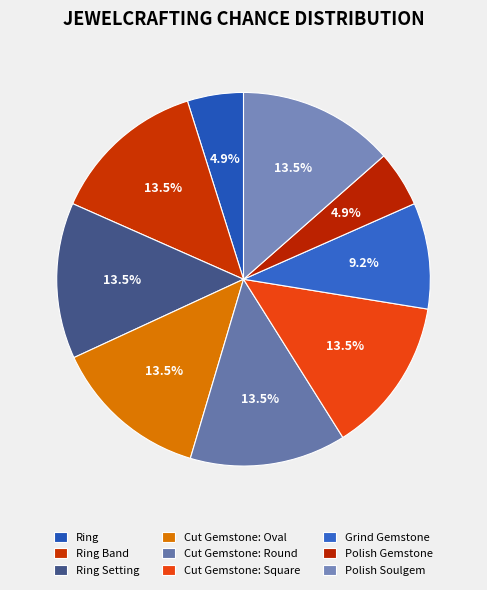

How many slices are in this pie chart?

9